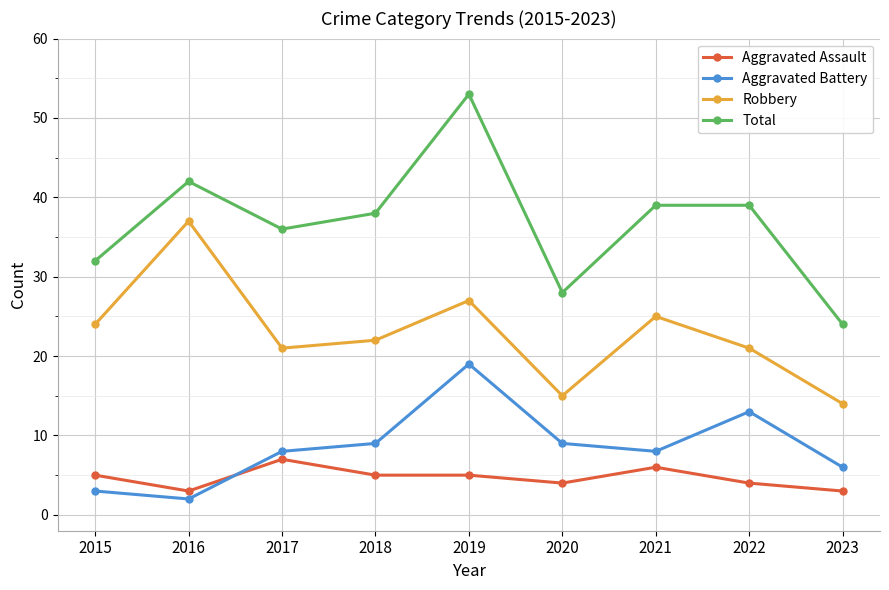

How many data points does each series have?

9